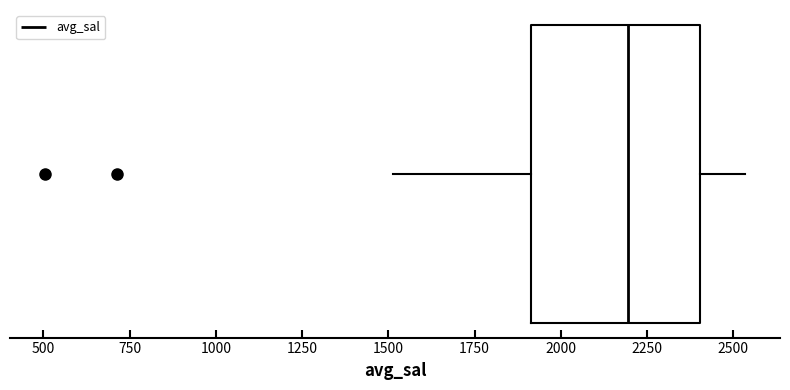

Where does the left whisker of the box end on the x-axis? The values are not printed on the chart, so give them approximately, as read against the axis.

1500